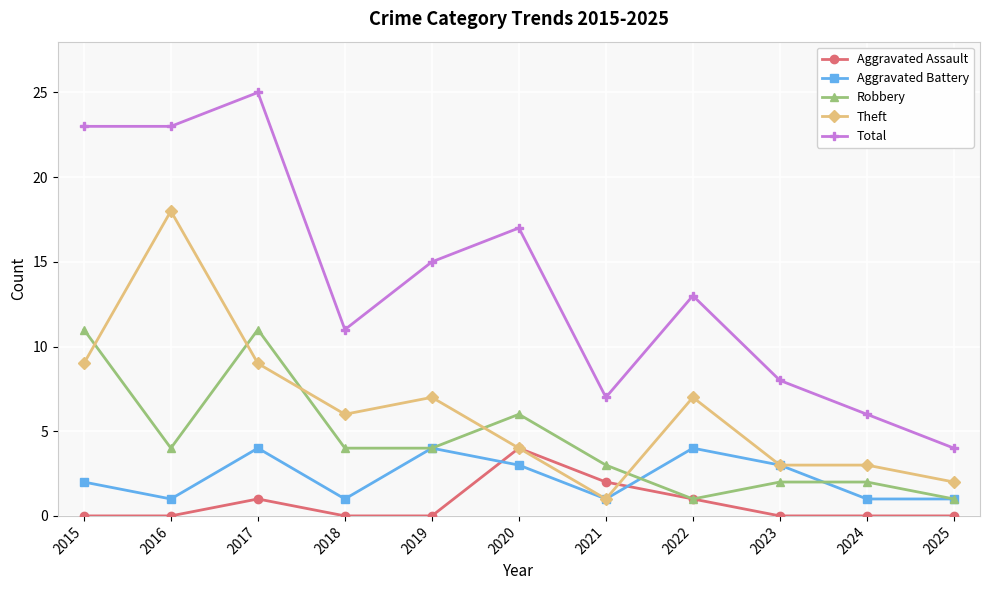

Count the number of categories in the chart.

11